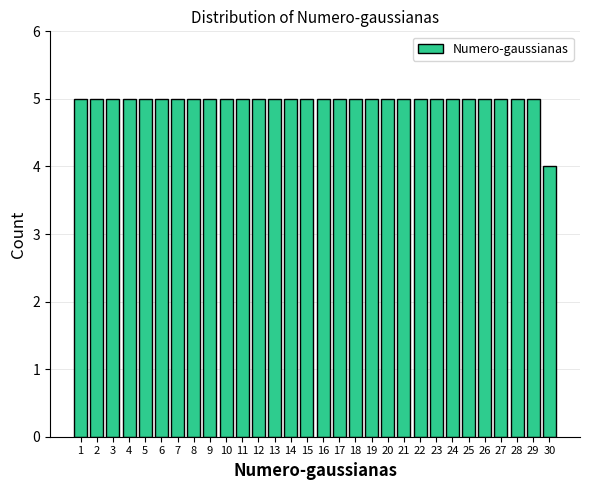

Reading right to left, transcribe all the data shown in this chart.

30=4	29=5	28=5	27=5	26=5	25=5	24=5	23=5	22=5	21=5	20=5	19=5	18=5	17=5	16=5	15=5	14=5	13=5	12=5	11=5	10=5	9=5	8=5	7=5	6=5	5=5	4=5	3=5	2=5	1=5